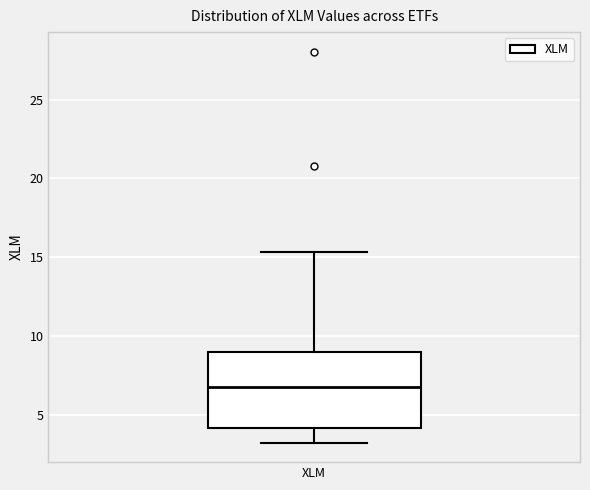

Read this box plot against the y-axis: the position of the median line, the range covered by the box, and the ends of both whiskers. The values are not printed on the chart, so give them approximately, as read against the axis.

median 7.0, box 4.0 to 9.0, whiskers 3.0 to 15.5